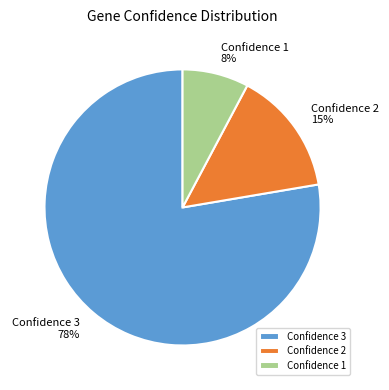

How many slices are in this pie chart?

3